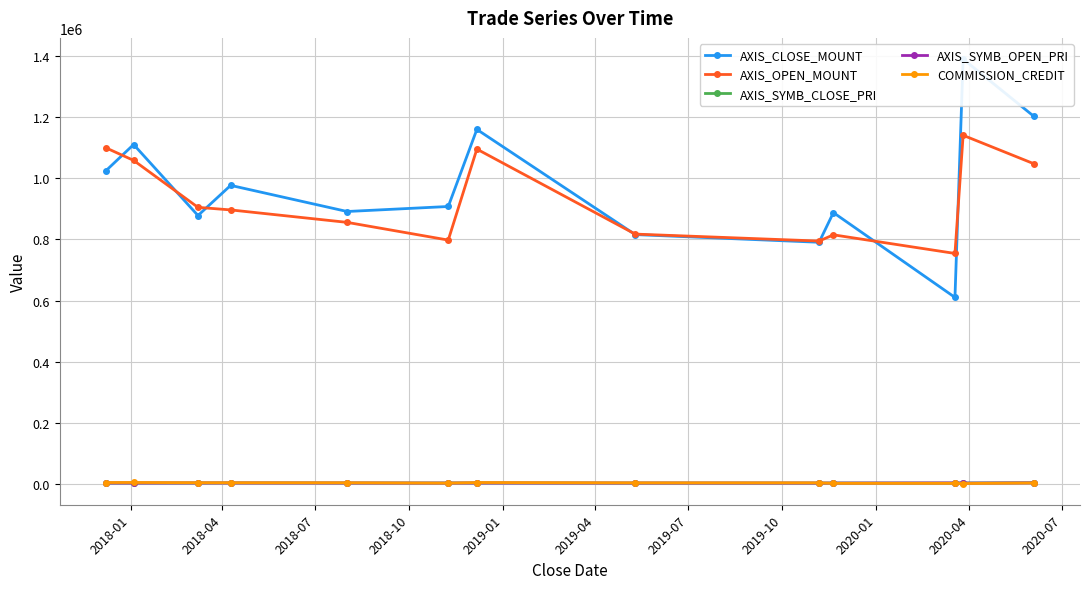

True or false: AXIS_SYMB_CLOSE_PRI and AXIS_OPEN_MOUNT intersect in this chart.

False